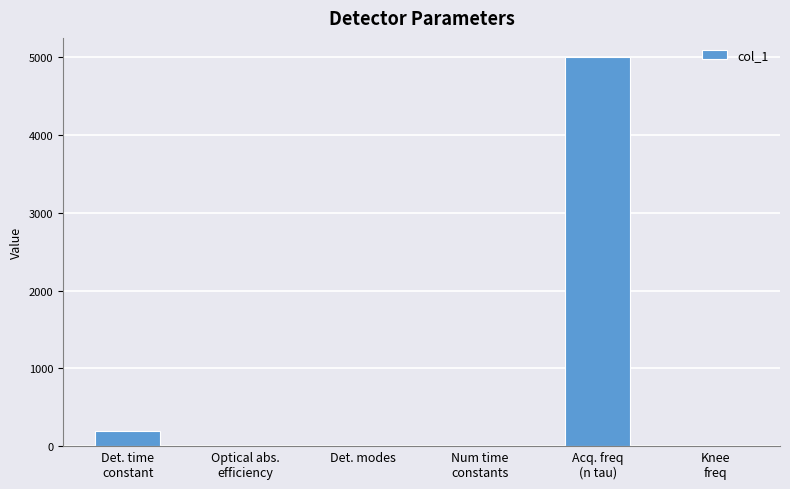

Which category has the highest value across all series?

Acq. freq
(n tau)